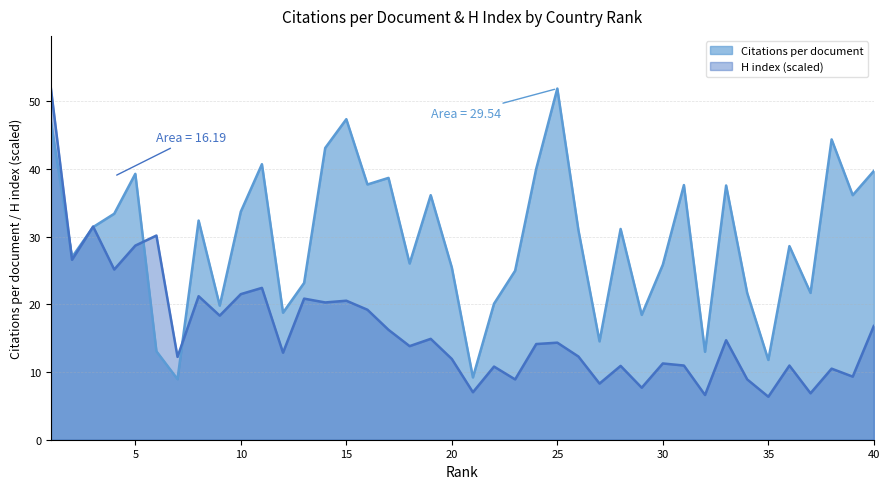

Between 37 and 38, which is larger?

38